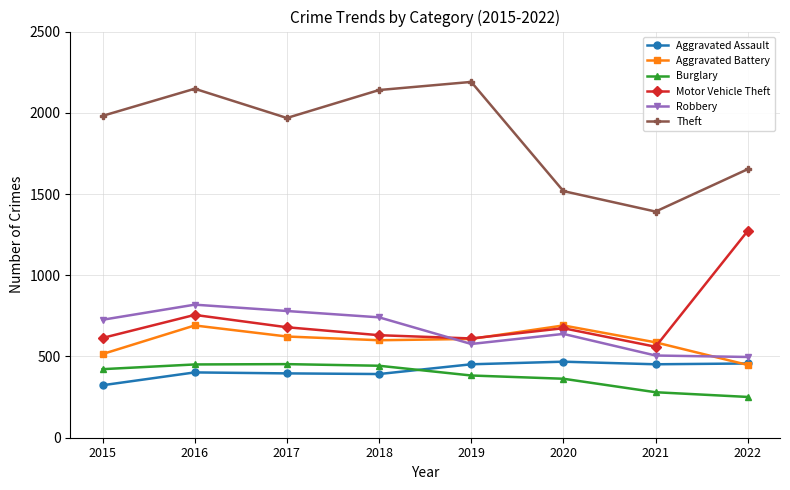

At which category does the chart reach its peak across all series?

2019